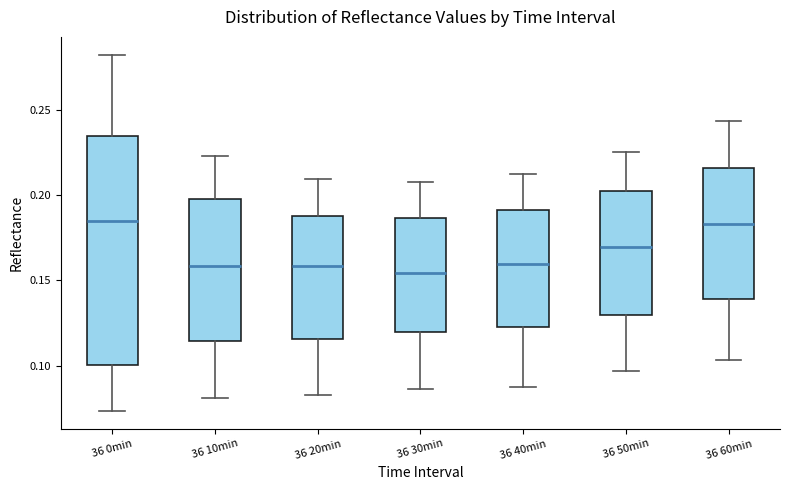

Where does the median line of the box for 36 50min sit on the y-axis? The values are not printed on the chart, so give them approximately, as read against the axis.

0.170